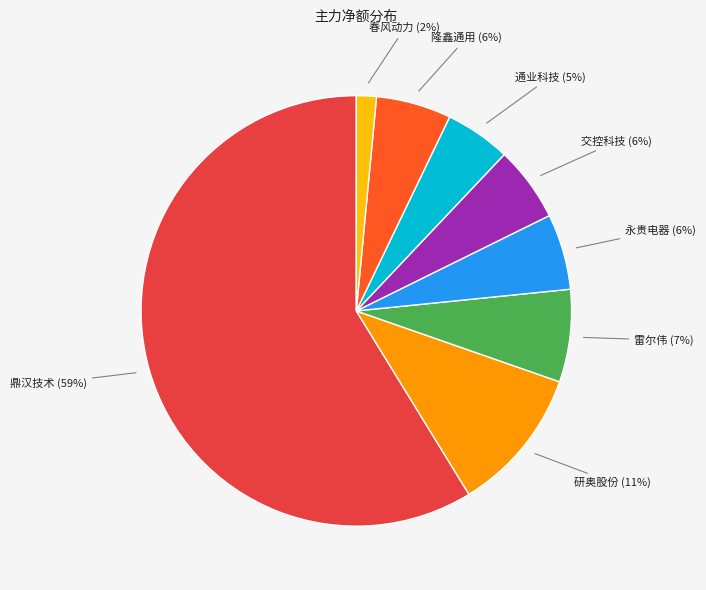

To the nearest percent, what is the average slice percentage?

12%